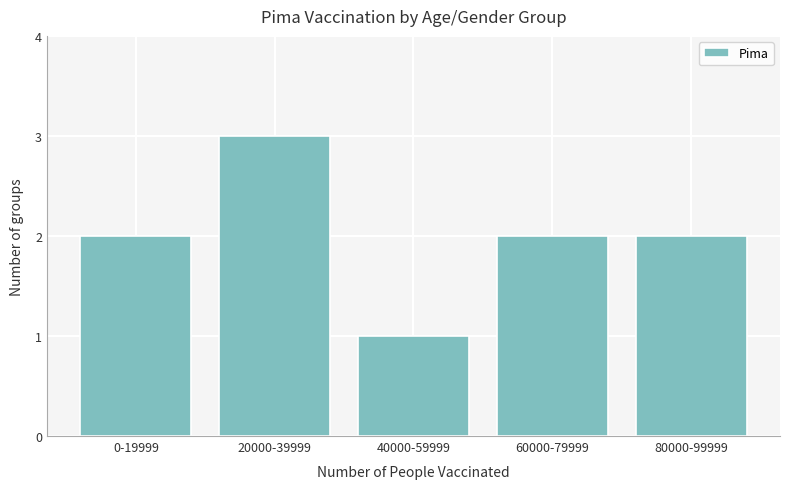

Reading right to left, list all the values displayed in this chart.

80000-99999=2	60000-79999=2	40000-59999=1	20000-39999=3	0-19999=2